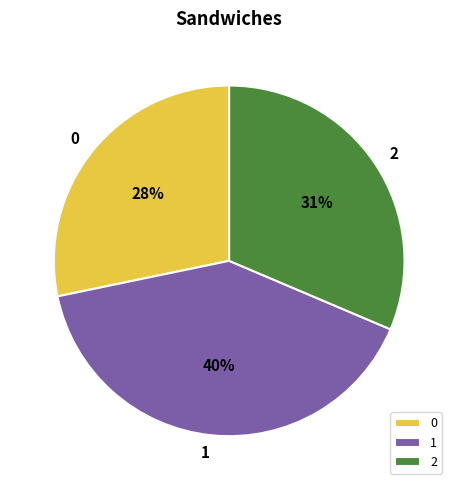

Do 2 and 1 together represent more than half of the pie?

Yes